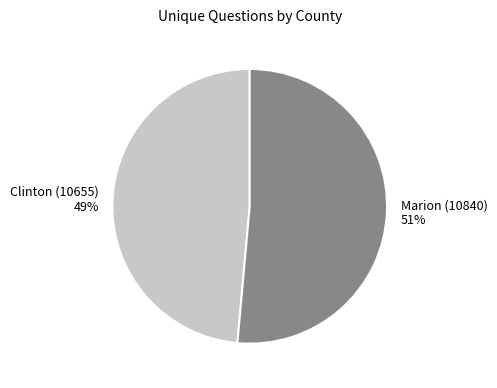

Which category has the smallest portion of the pie?

Clinton (10655)